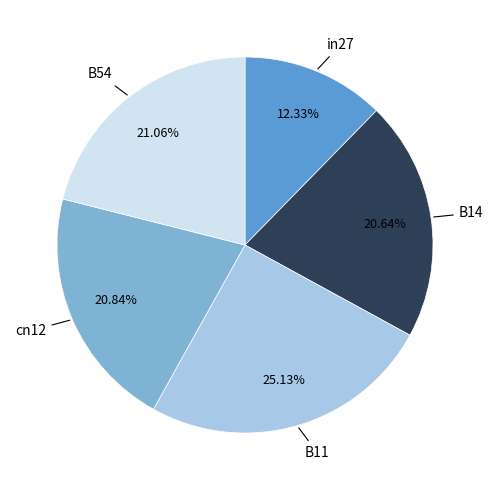

Does any single category account for the majority?

No